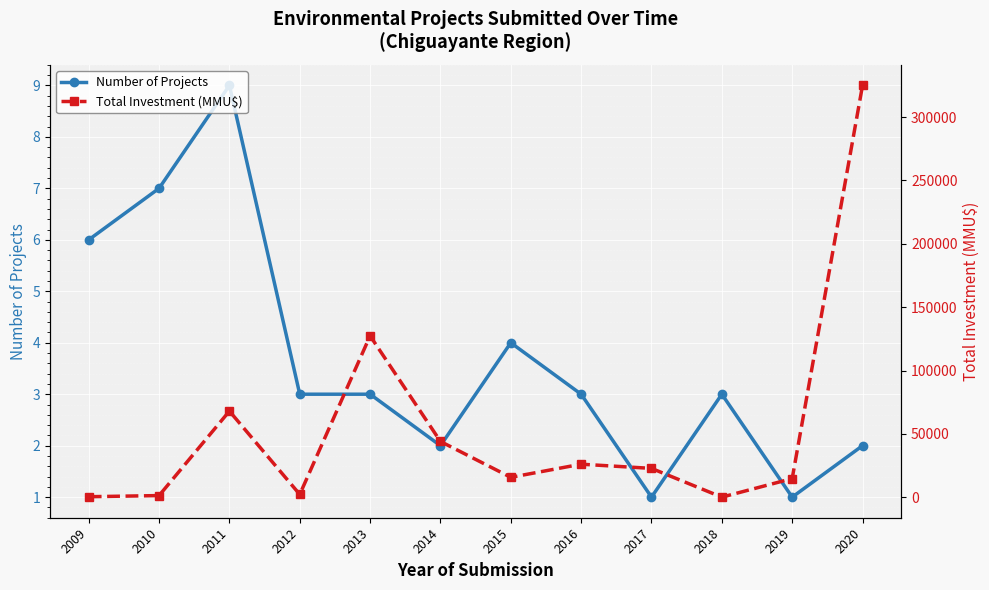

List the series in order of their overall mean, lowest first.

Number of Projects, Total Investment (MMU$)